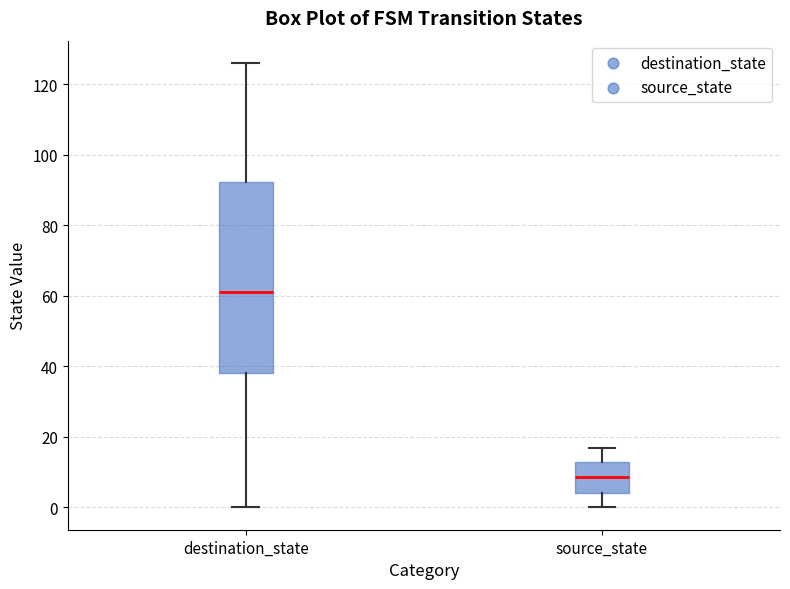

Reading left to right, read every box against the y-axis: the position of its median line, the range the box covers, and the ends of its whiskers. The values are not printed on the chart, so give them approximately, as read against the axis.

destination_state: median 62, box 38 to 92, whiskers 0 to 126
source_state: median 8, box 4 to 14, whiskers 0 to 18